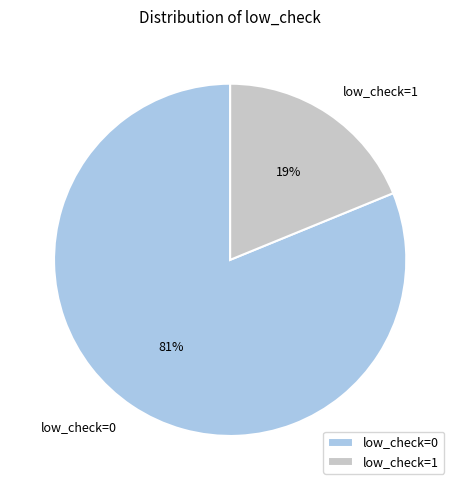

How many slices are in this pie chart?

2